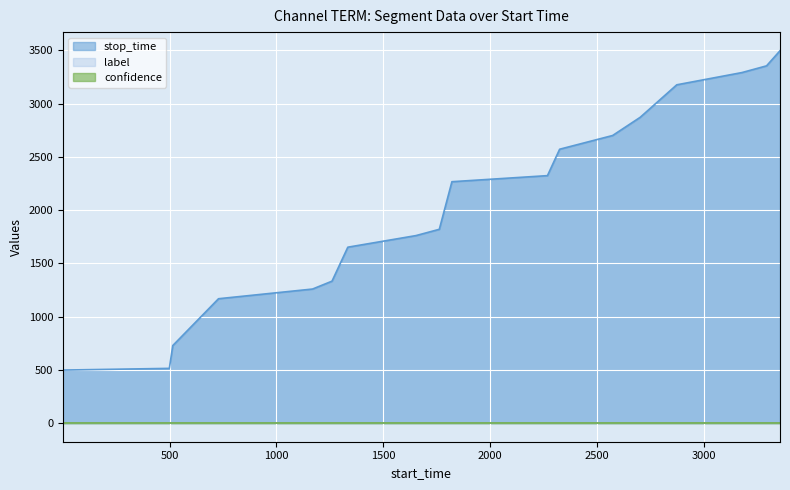

Reading left to right, what are all the values shown in this chart?

stop_time: 1=498.0	499=514.0	515=728.0	729=1168.0	1169=1259.0	1260=1333.0	1334=1652.0	1653=1761.0	1762=1820.0	1821=2267.0	2268=2324.0	2325=2572.0	2573=2701.0	2702=2872.0	2873=3177.0	3178=3292.0	3293=3355.0	3356=3497.0
label: 1=0.0	499=0.0	515=0.0	729=0.0	1169=0.0	1260=0.0	1334=0.0	1653=0.0	1762=0.0	1821=0.0	2268=0.0	2325=0.0	2573=0.0	2702=0.0	2873=0.0	3178=0.0	3293=0.0	3356=0.0
confidence: 1=0.7	499=0.7	515=0.7	729=0.7	1169=0.7	1260=0.7	1334=0.7	1653=0.7	1762=0.7	1821=0.7	2268=0.7	2325=0.7	2573=0.7	2702=0.7	2873=0.7	3178=0.7	3293=0.7	3356=0.7